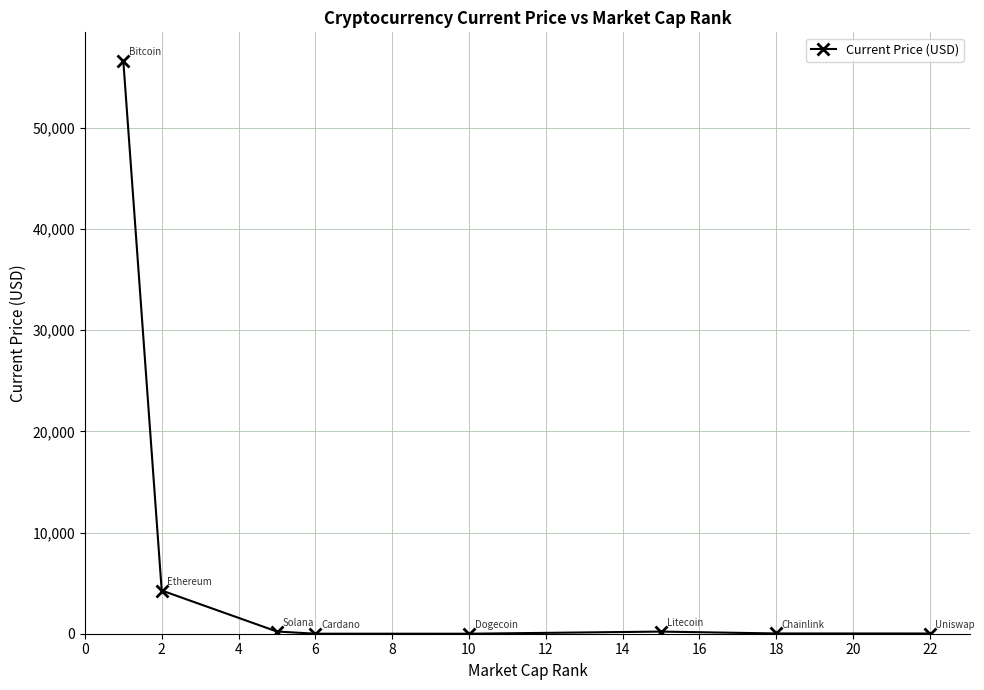

What is the difference between the maximum and minimum values?

56596.8